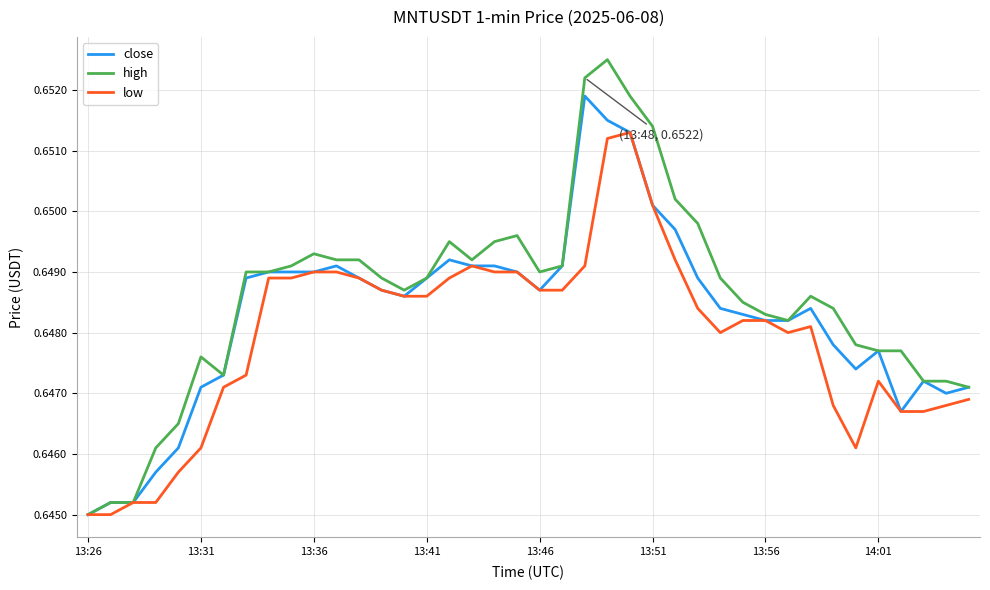

How many lines are shown in the chart?

3